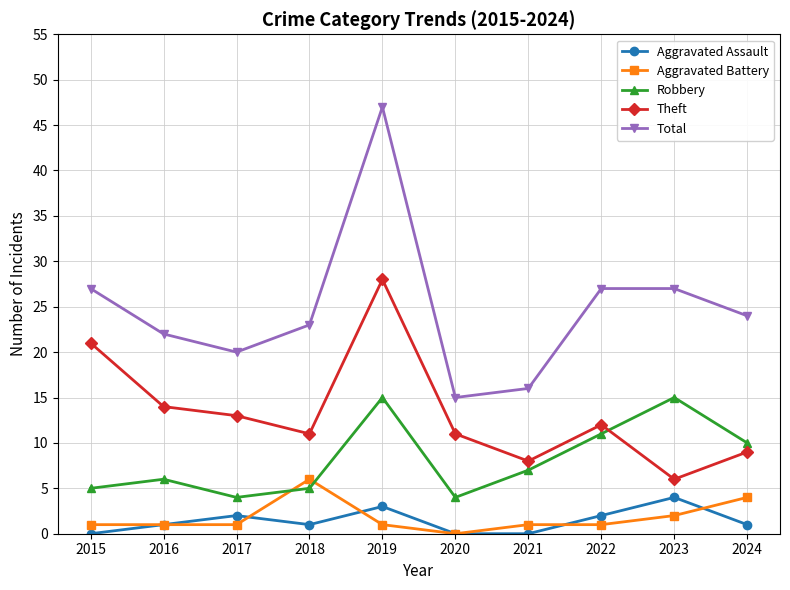

Which series has the largest range (max minus min)?

Total